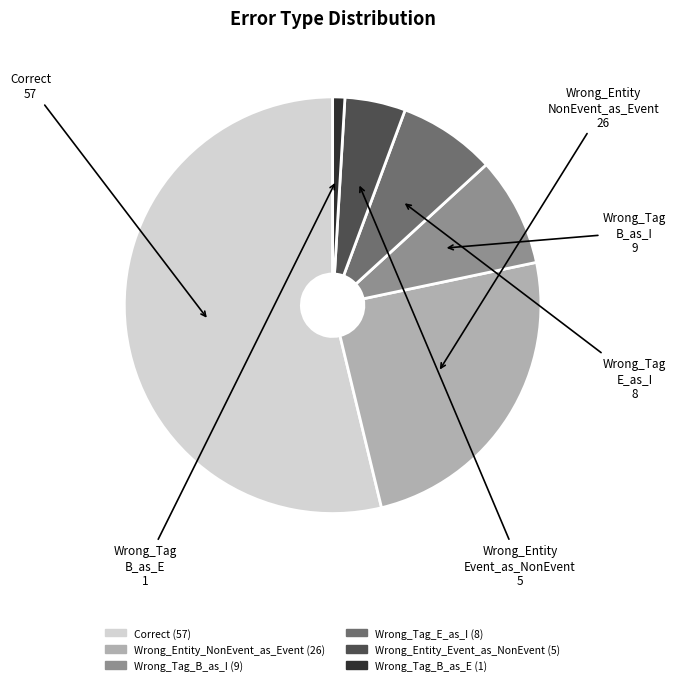

Is there any slice that represents more than half of the pie?

Yes